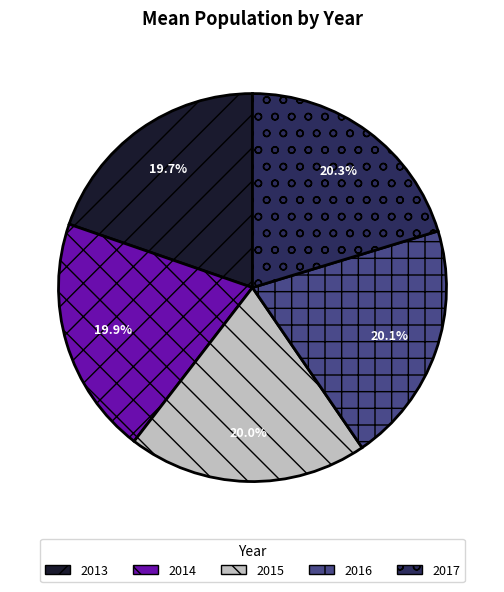

The 2014 slice represents 28% of the pie. True or false?

False